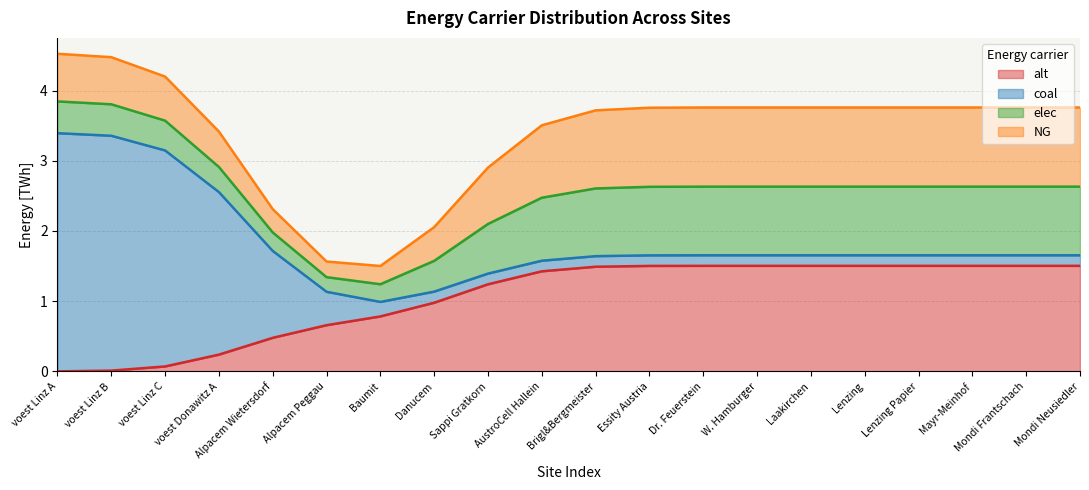

What is the total value across all series at Mayr-Meinhof?

3.8